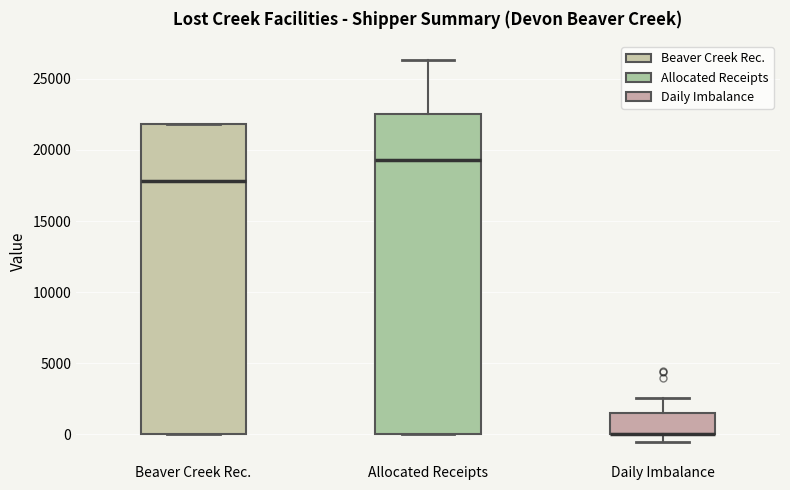

Reading left to right, transcribe this box plot: for each box, give where its median line is, the range the box spans, and where its two whiskers end, as read against the y-axis. The values are not printed on the chart, so give them approximately, as read against the axis.

Beaver Creek Rec.: median 18000, box 0 to 22000, whiskers 0 to 22000
Allocated Receipts: median 19500, box 0 to 22500, whiskers 0 to 26500
Daily Imbalance: median 0 (drawn on the box's lower edge), box 0 to 1500, whiskers -500 to 2500